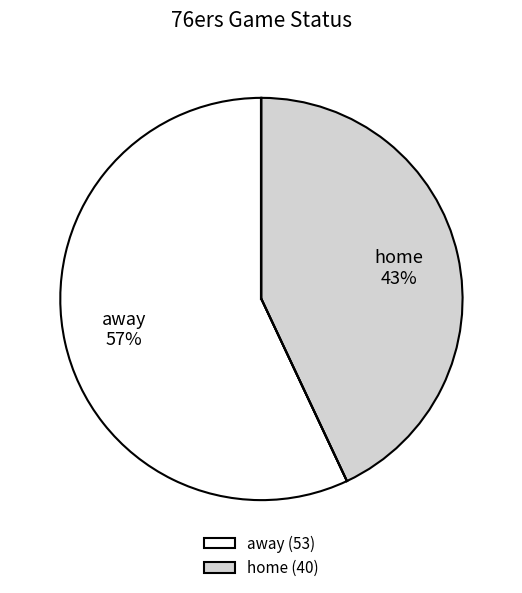

Combined, do away and home account for over 50%?

Yes